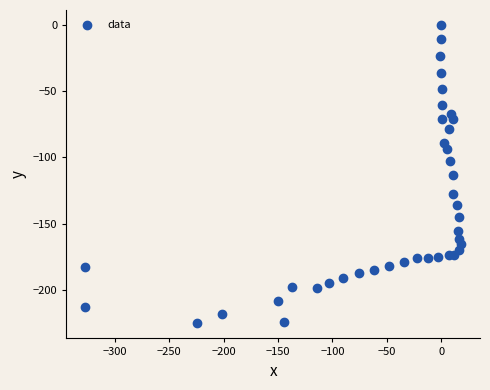

What is the range of Y values (max minus min)?

225.3